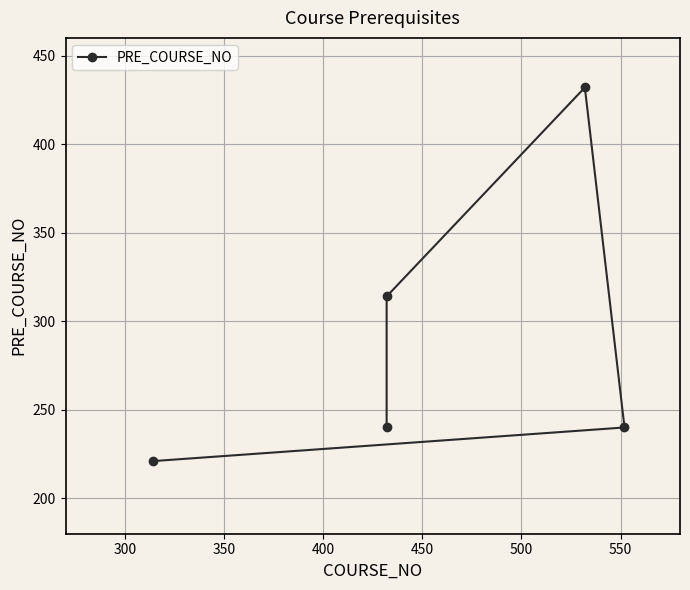

Between 250 and 350, which is larger?

350